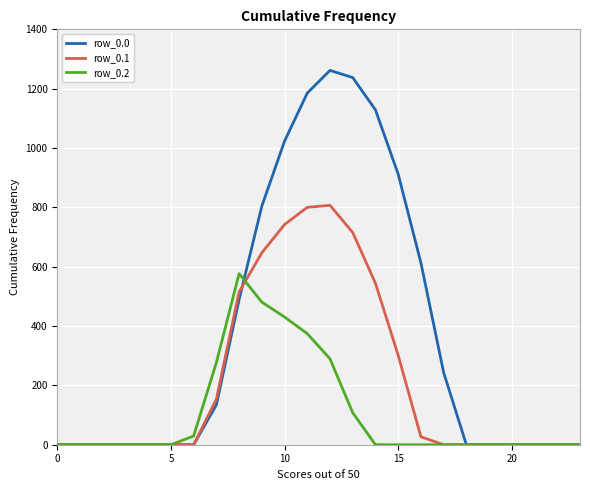

What is the sum of all row_0.1 values?

5251.7